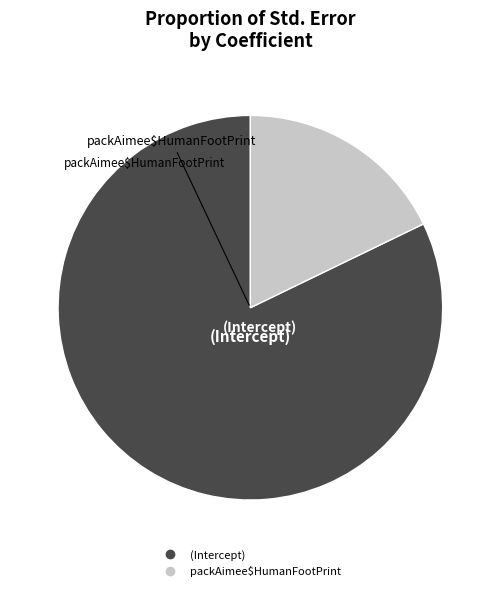

Does any single category account for the majority?

Yes